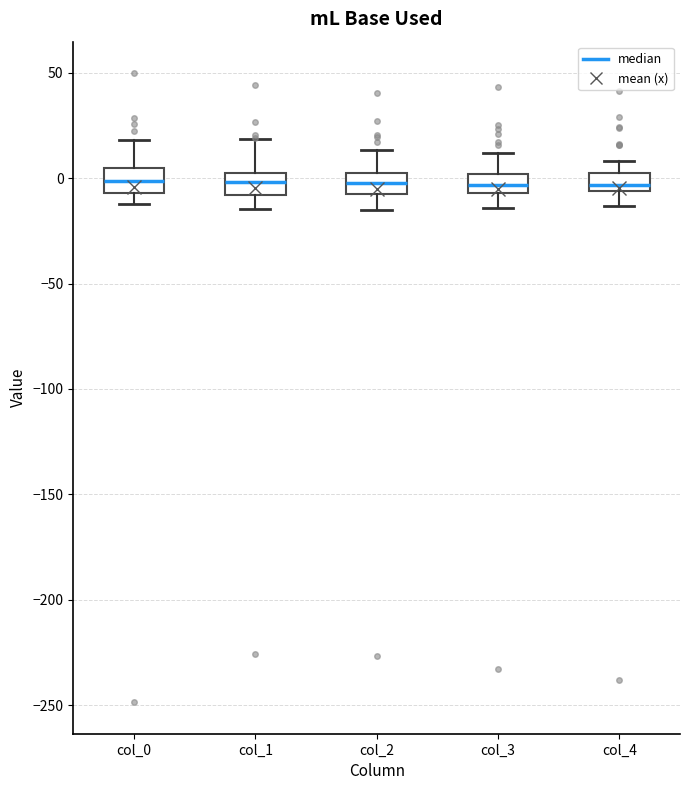

Where does the upper whisker of the box for col_2 end on the y-axis? The values are not printed on the chart, so give them approximately, as read against the axis.

15